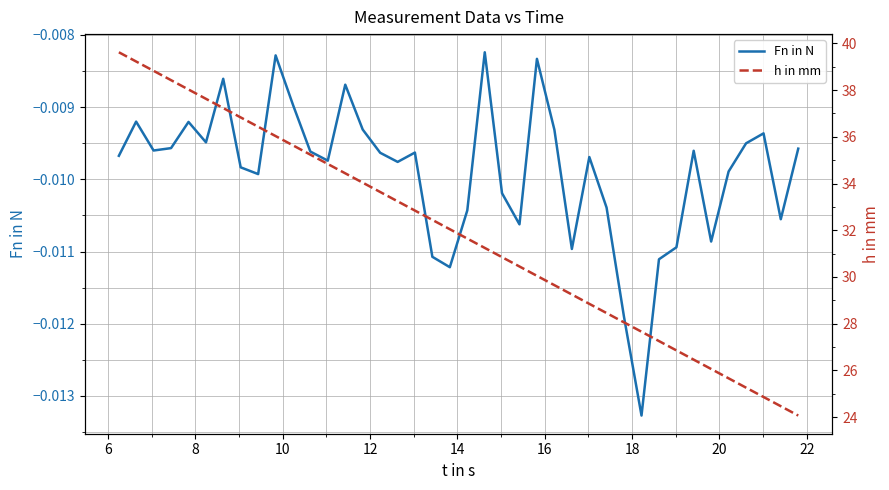

True or false: Fn in N and h in mm intersect in this chart.

False